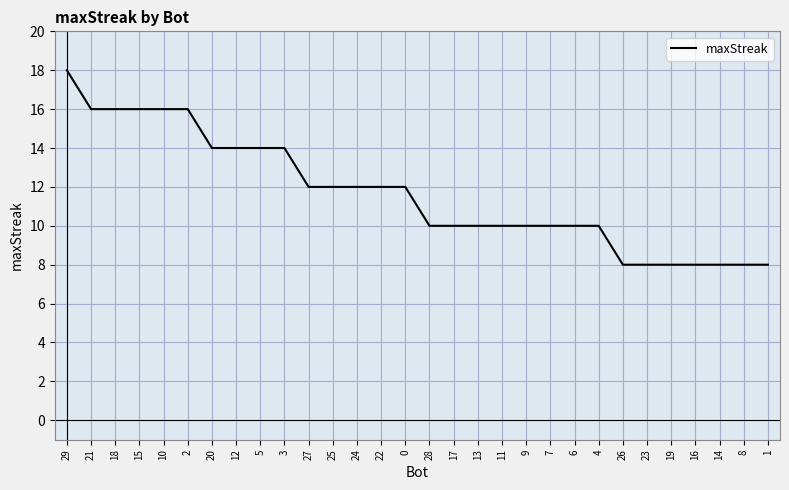

What is the sum of the values at 7 and 22?

22